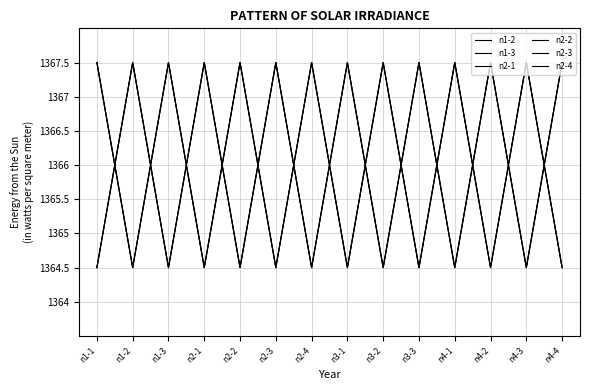

What is the difference between the highest and lowest values at n4-3?

3.0